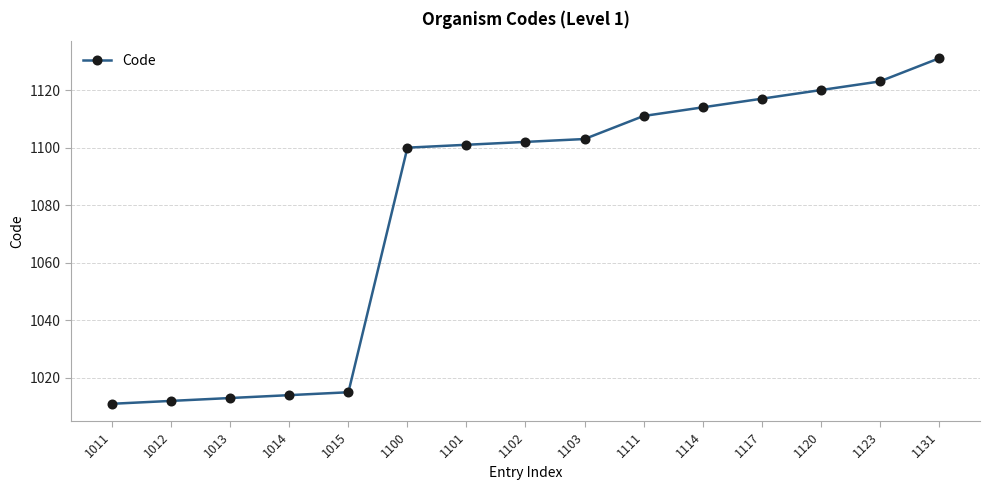

Is it true that the value at 1015 is 1490?

False